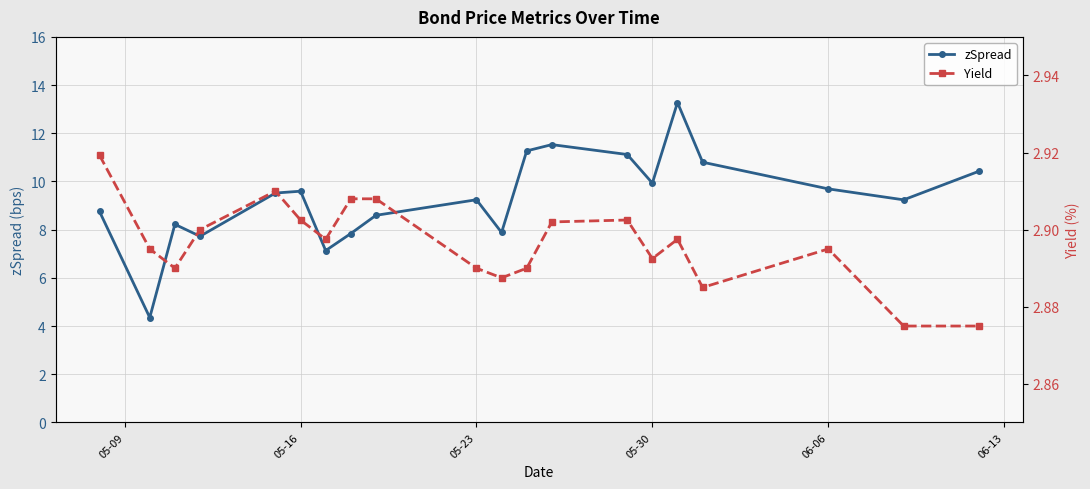

At how many categories does at least one series exceed 12?

1